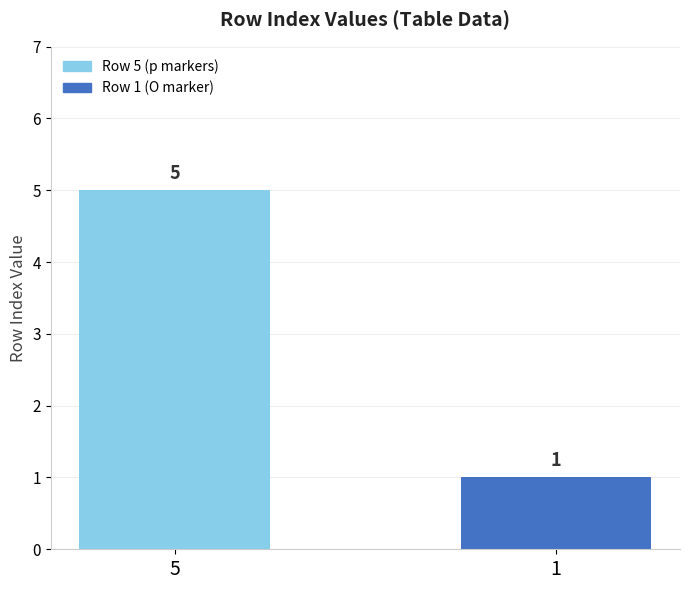

Between 5 and 1, which is larger?

5